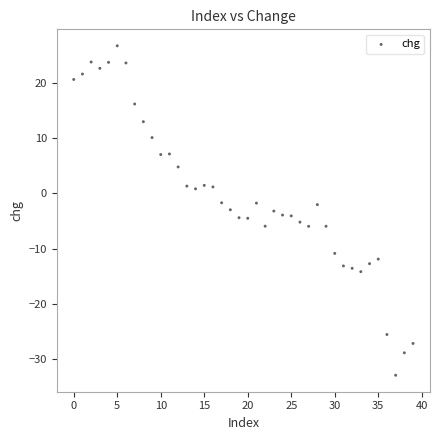

What is the range of Y values (max minus min)?

59.6